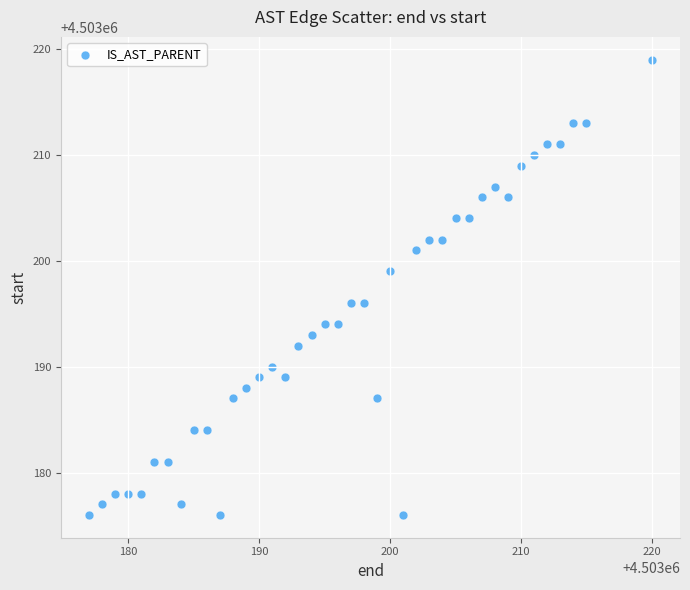

What is the range of X values (max minus min)?

43